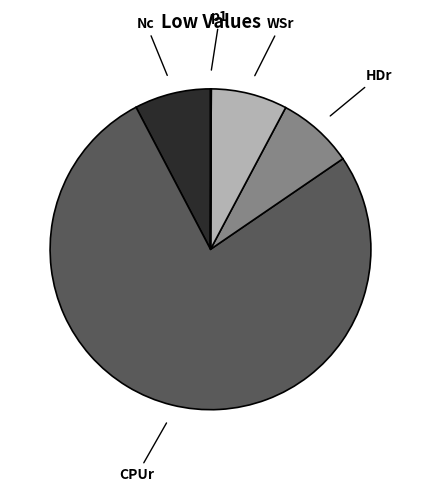

Is it true that WSr is 8% of the pie?

True